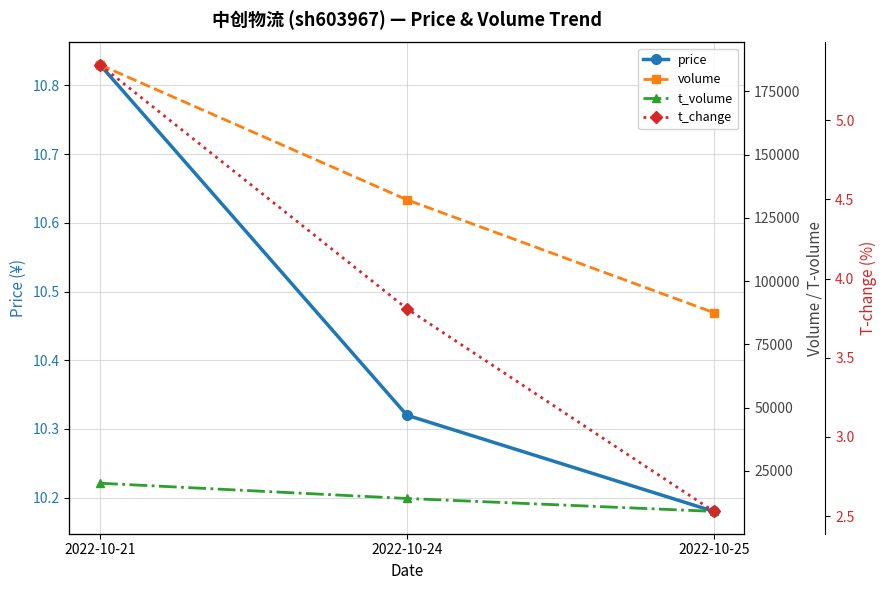

The value of t_volume at 2022-10-24 is 22551.8. True or false?

False